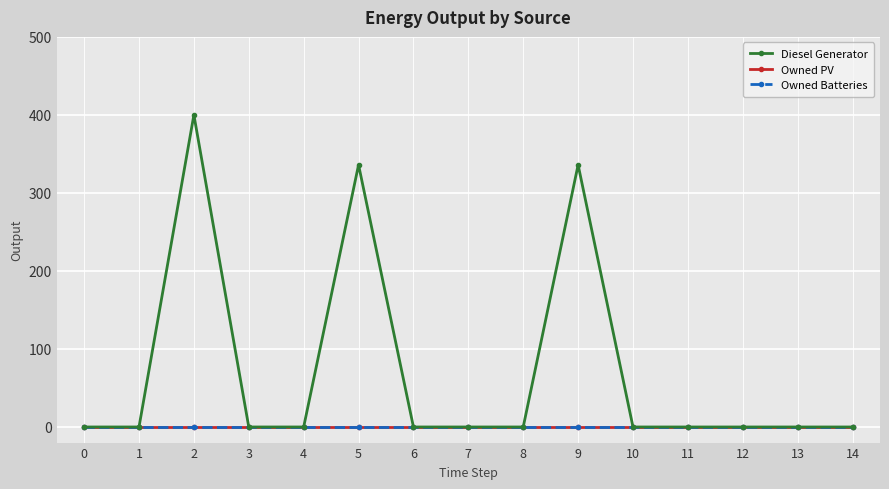

True or false: Owned Batteries and Diesel Generator cross at least once.

False